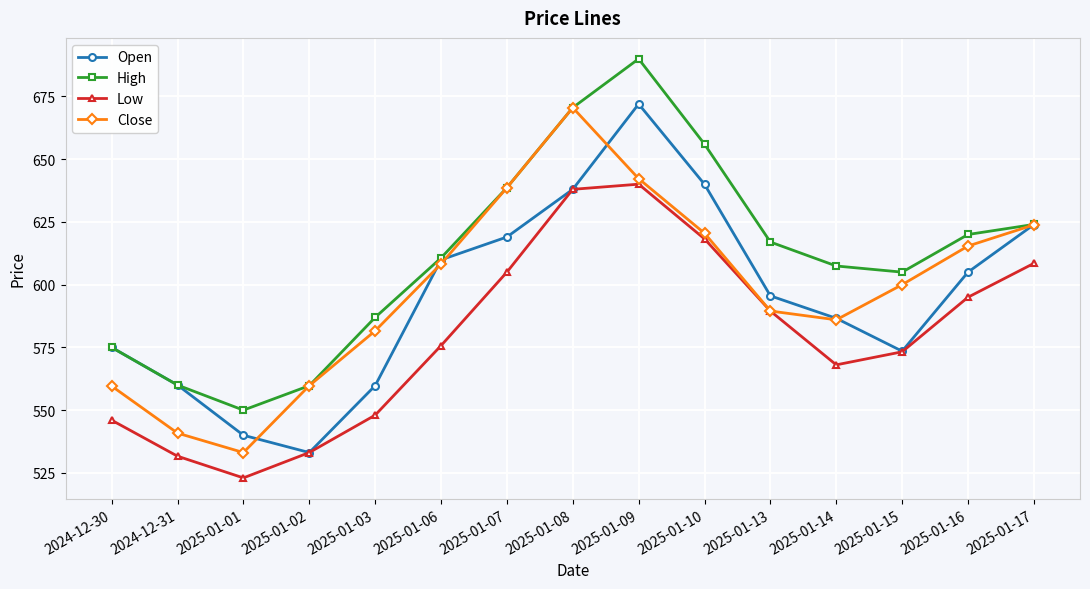

What is the value of the Close point at the 12th from the left?

586.0